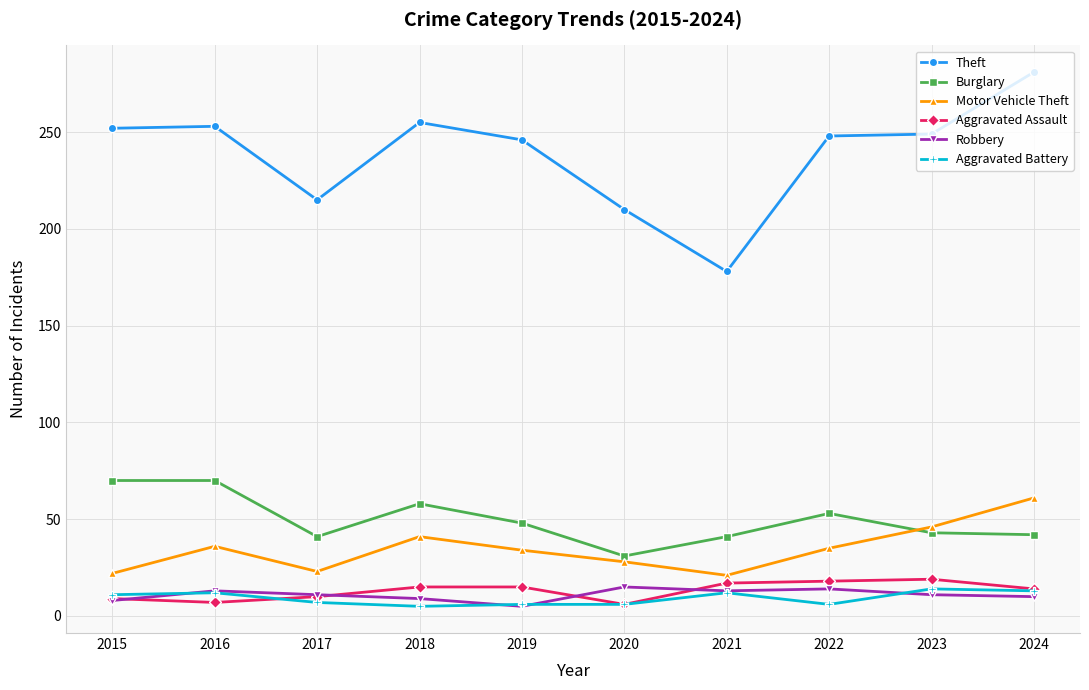

What is the difference between the maximum and minimum values in the Theft series?

103